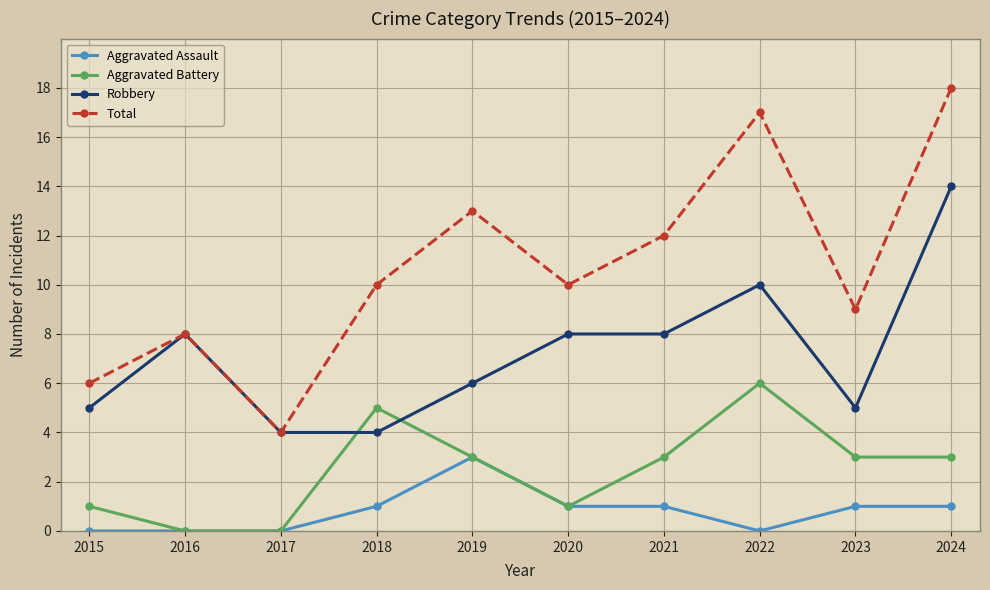

What is the value of the Robbery point at the 10th from the left?

14